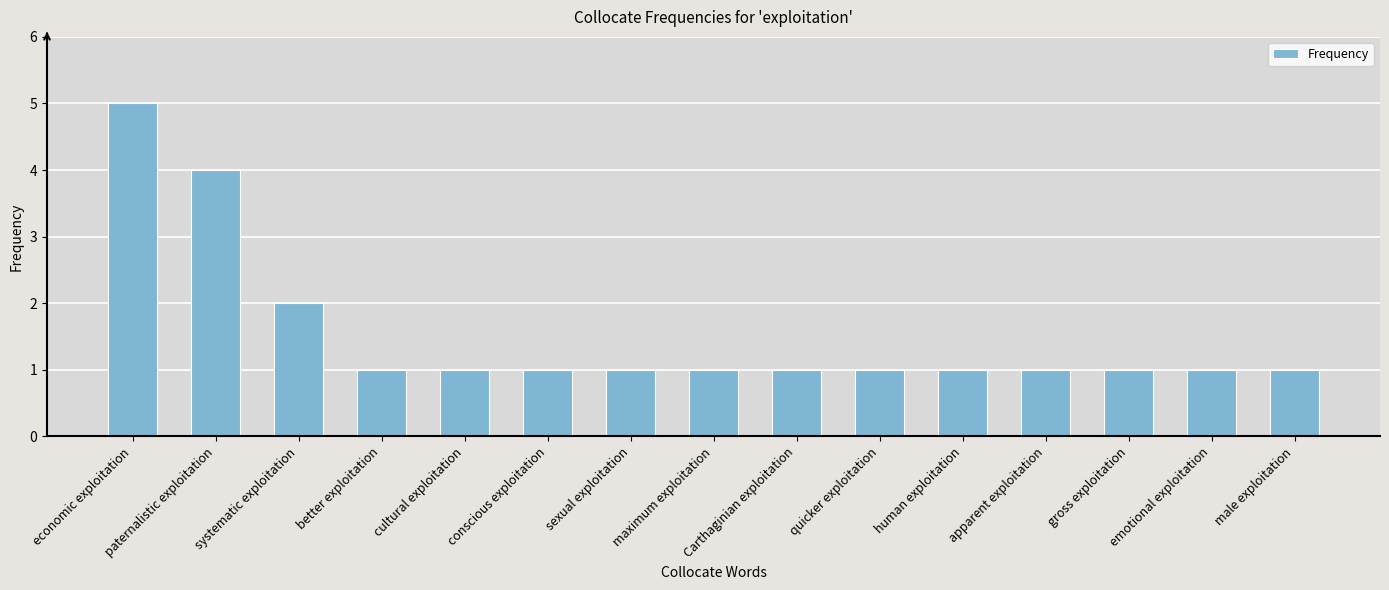

Reading left to right, extract all data points from this chart.

5	4	2	1	1	1	1	1	1	1	1	1	1	1	1